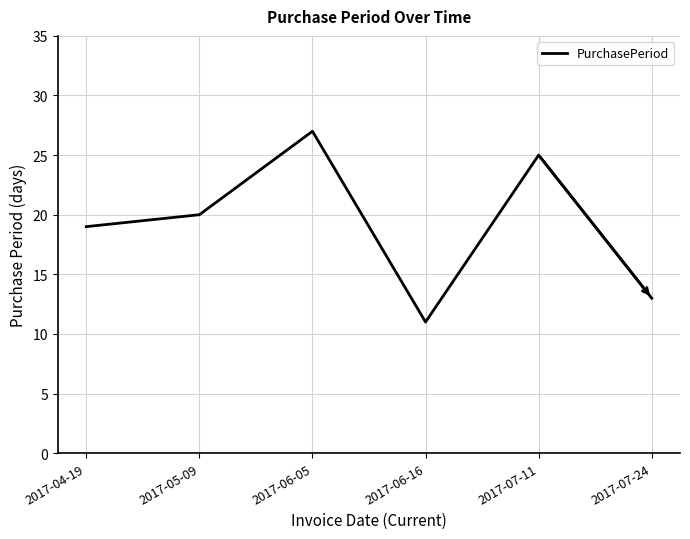

What is the maximum value shown in the chart?

27